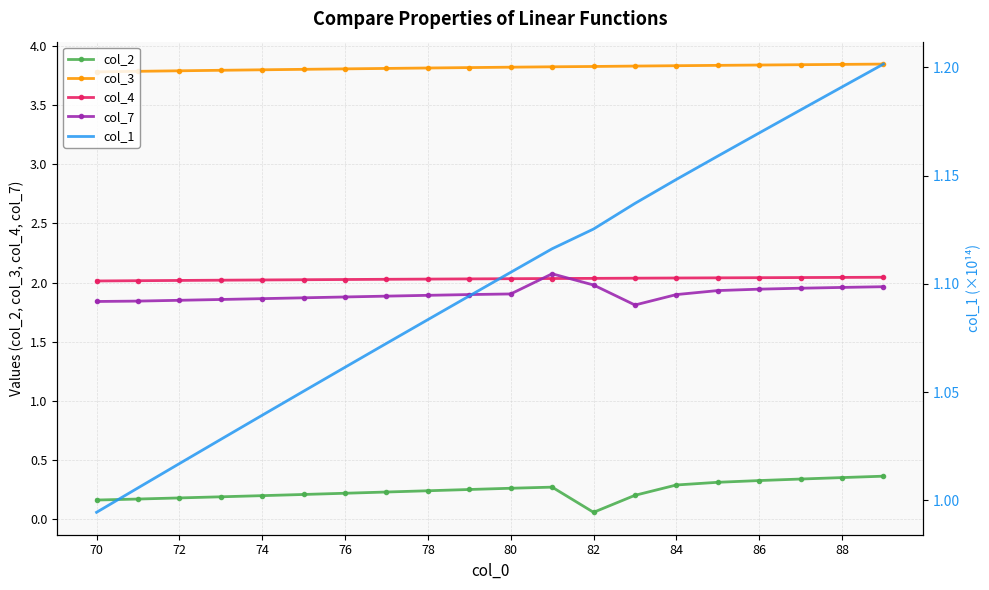

Count the number of categories in the chart.

20